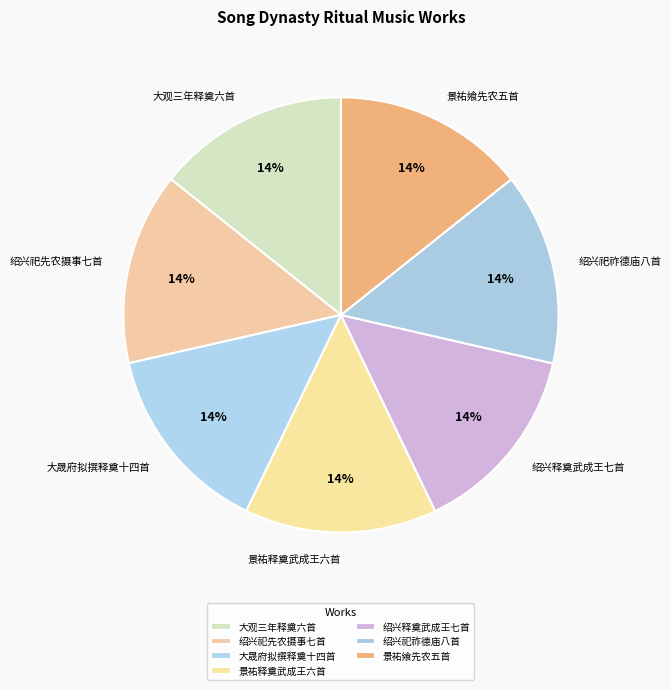

Is 绍兴释奠武成王七首 the majority of the pie?

No